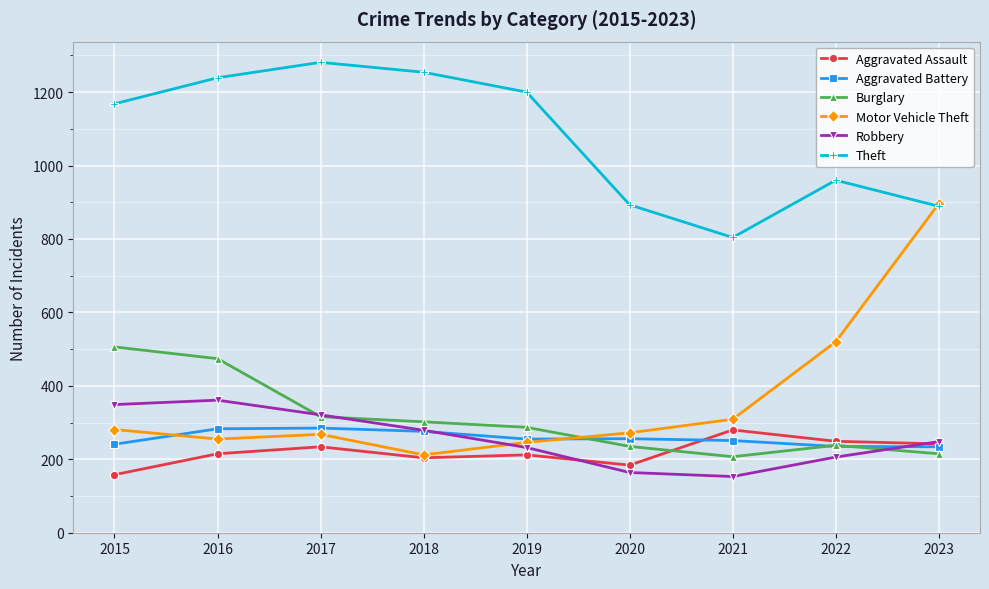

What is the difference between the maximum and minimum values in the Robbery series?

208